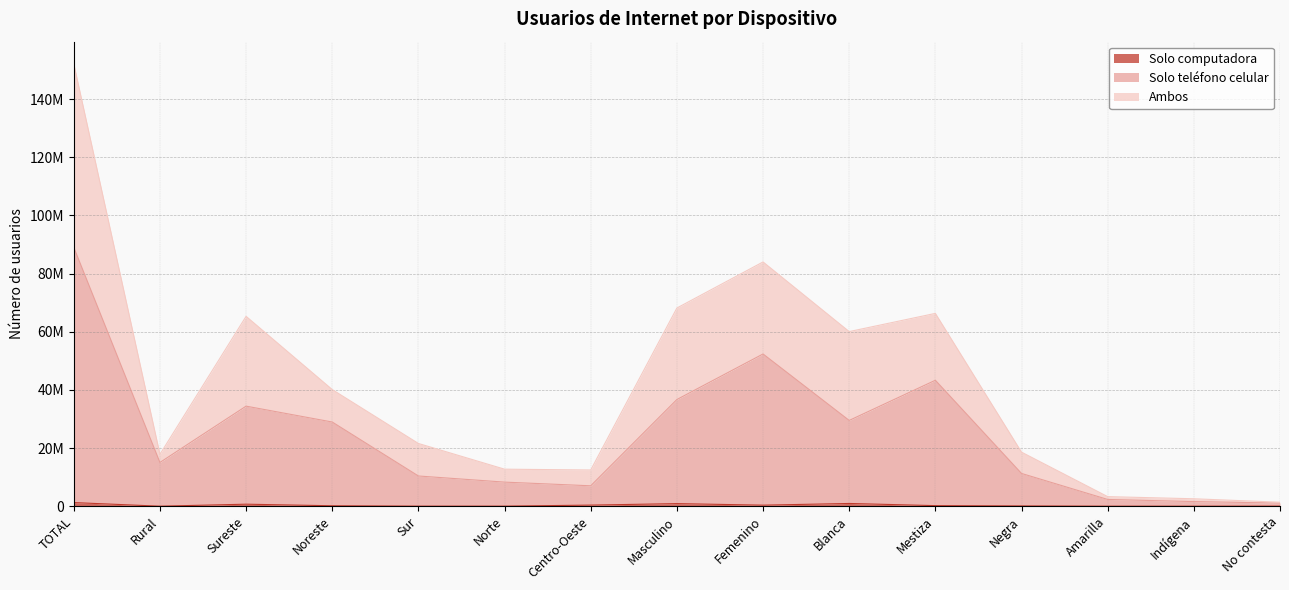

What is the greatest value displayed?

152182961